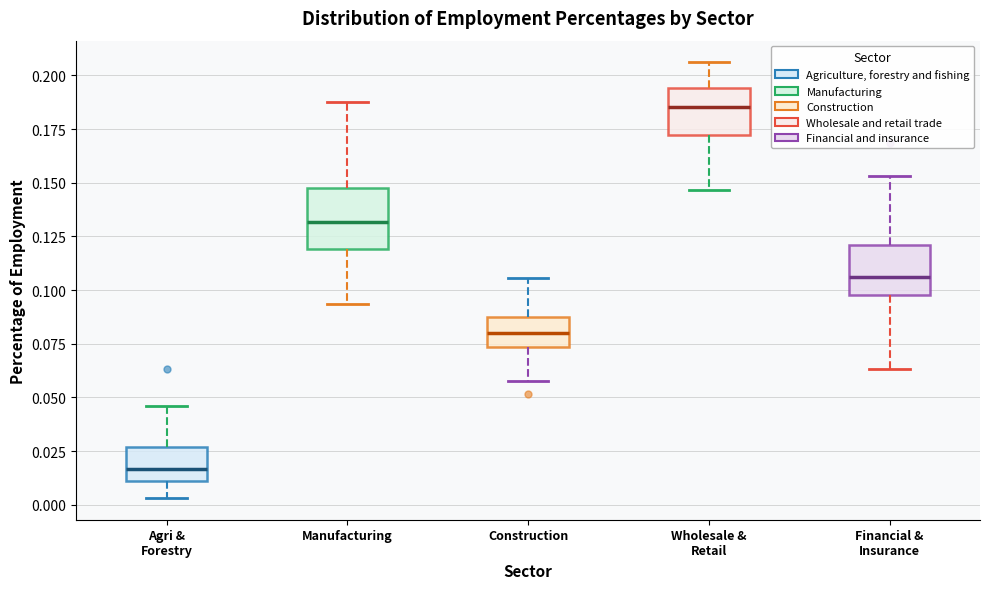

Reading left to right, transcribe this box plot: for each box, give where its median line is, the range the box spans, and where its two whiskers end, as read against the y-axis. The values are not printed on the chart, so give them approximately, as read against the axis.

Agri & Forestry: median 0.015, box 0.010 to 0.025, whiskers 0.005 to 0.045
Manufacturing: median 0.130, box 0.120 to 0.150, whiskers 0.095 to 0.190
Construction: median 0.080, box 0.075 to 0.085, whiskers 0.060 to 0.105
Wholesale & Retail: median 0.185, box 0.170 to 0.195, whiskers 0.145 to 0.205
Financial & Insurance: median 0.105, box 0.100 to 0.120, whiskers 0.065 to 0.155